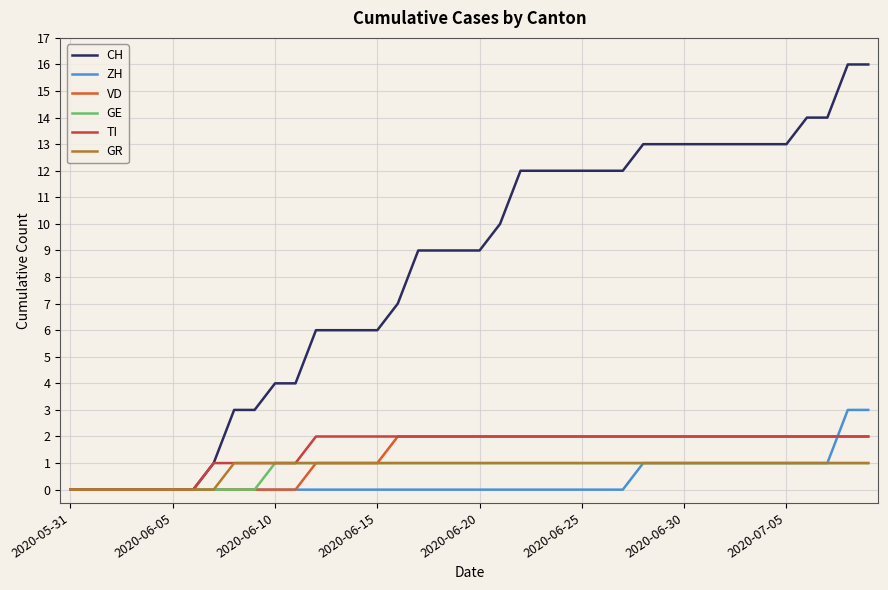

What is the maximum value for ZH?

3